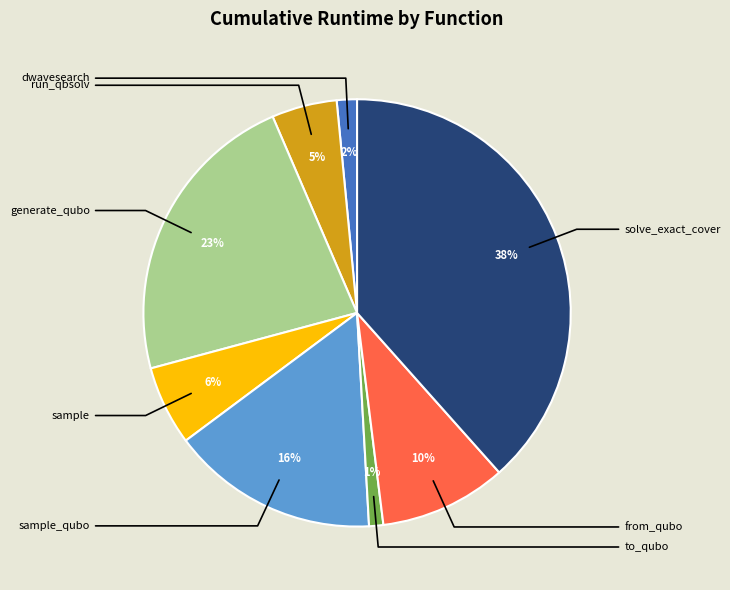

Which category has the biggest portion of the pie?

solve_exact_cover